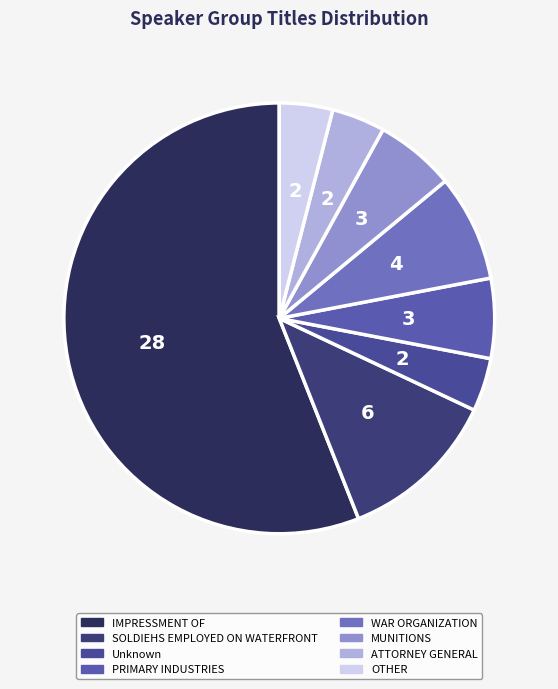

Count the number of slices in the pie.

8